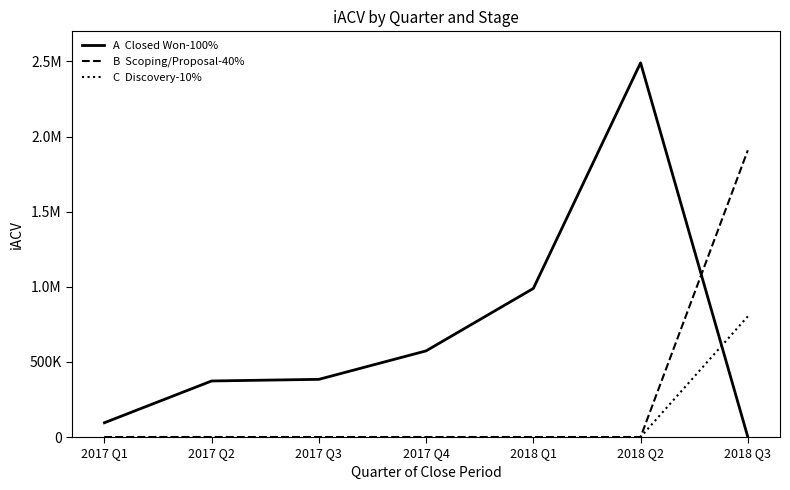

Is this an area chart (filled region under the line)?

No